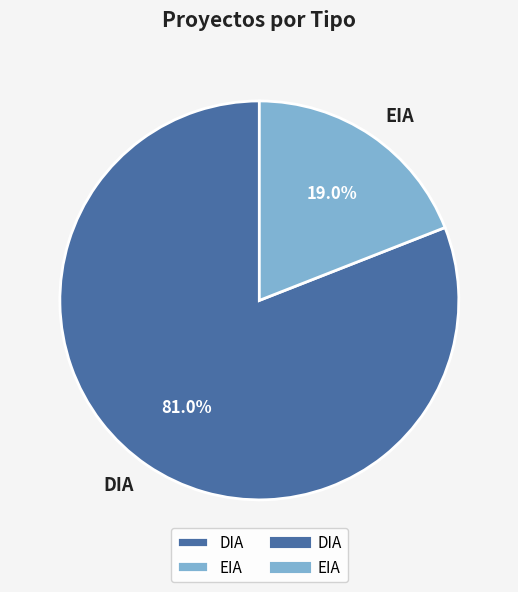

What percentage is the DIA slice, to the nearest percent?

81%